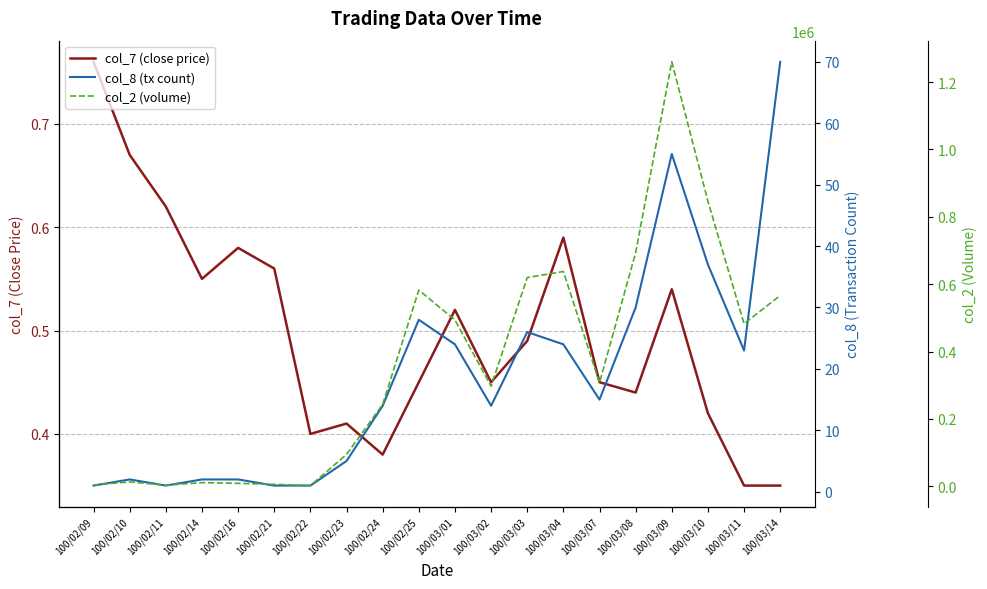

At which category does col_2 (volume) reach its first local peak?

100/02/10